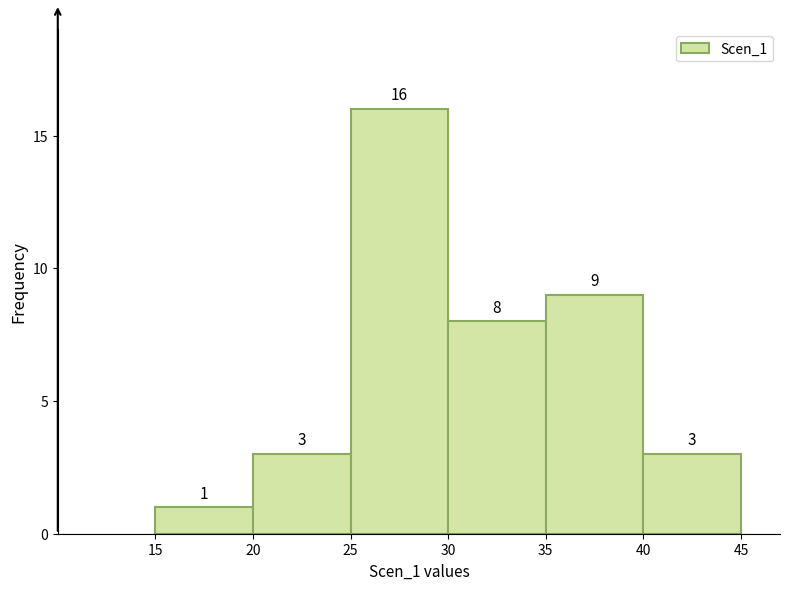

What is the height of the bar covering 25 to 30 on the x-axis?

16